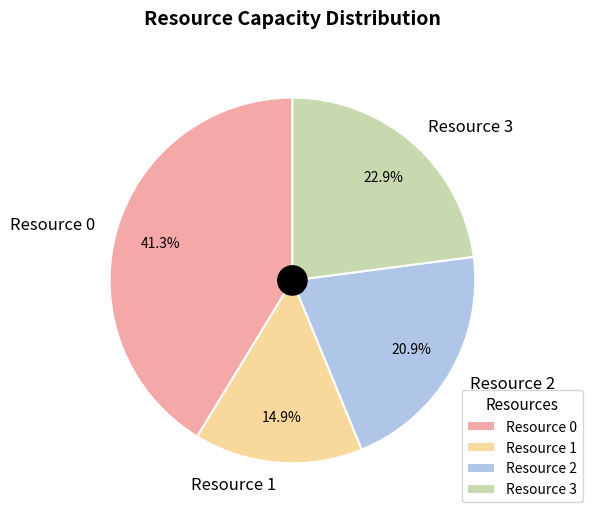

Which has a higher value, Resource 0 or Resource 1?

Resource 0